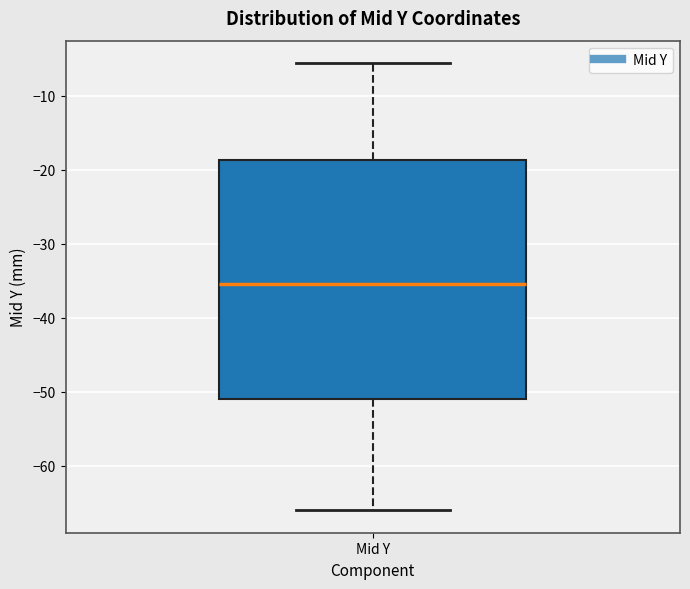

Where does the lower whisker of the box for Mid Y end on the y-axis? The values are not printed on the chart, so give them approximately, as read against the axis.

-66